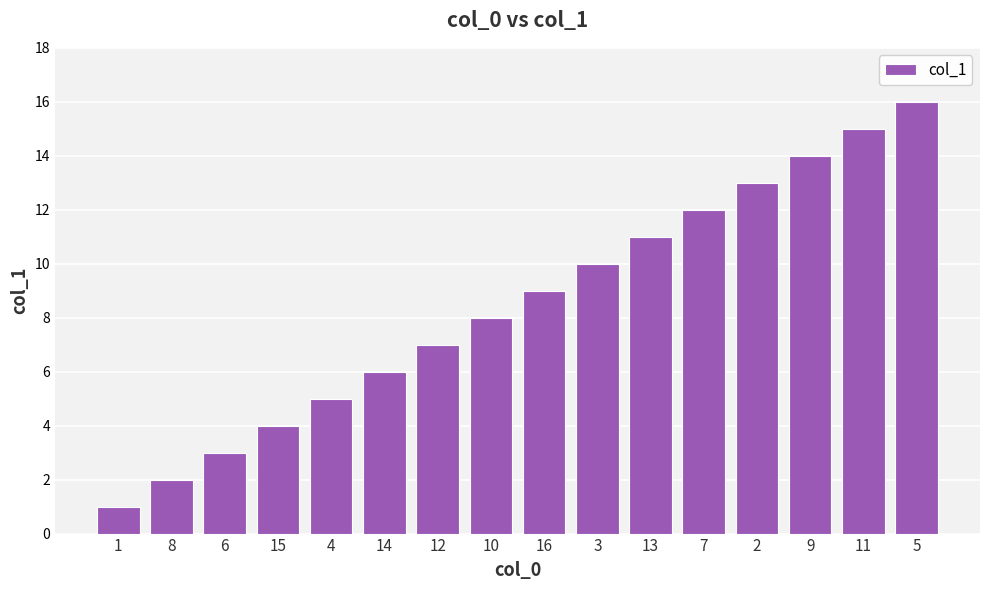

What is the difference between the maximum and second lowest values?

14